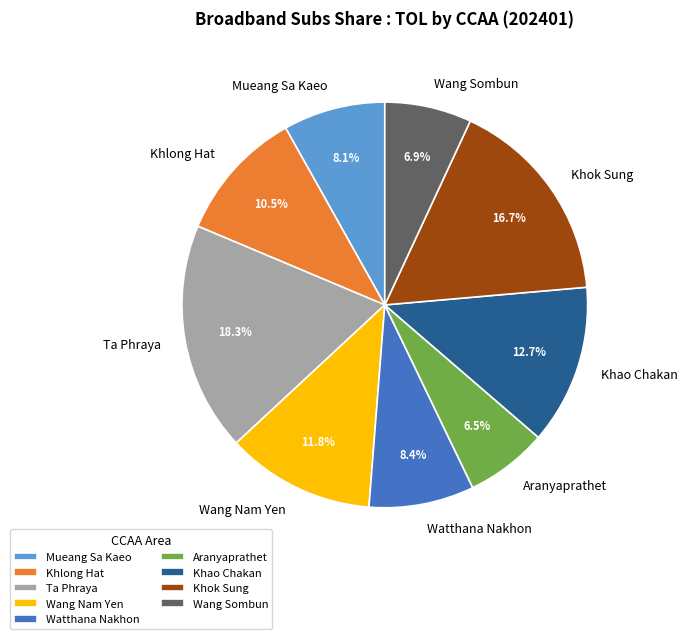

Which category has the biggest portion of the pie?

Ta Phraya